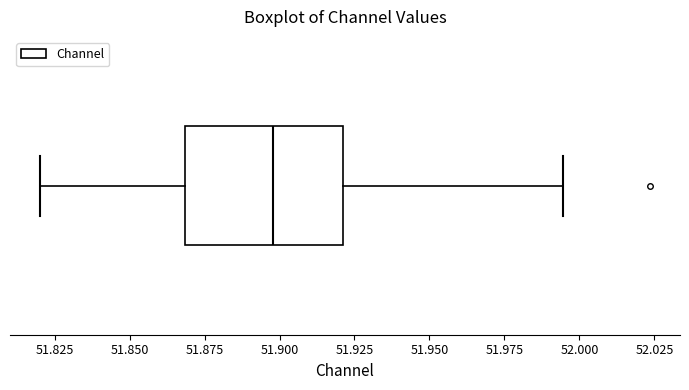

Transcribe this box plot: give where the median line is, the range the box spans, and where the two whiskers end, as read against the x-axis. The values are not printed on the chart, so give them approximately, as read against the axis.

median 51.900, box 51.870 to 51.920, whiskers 51.820 to 51.995